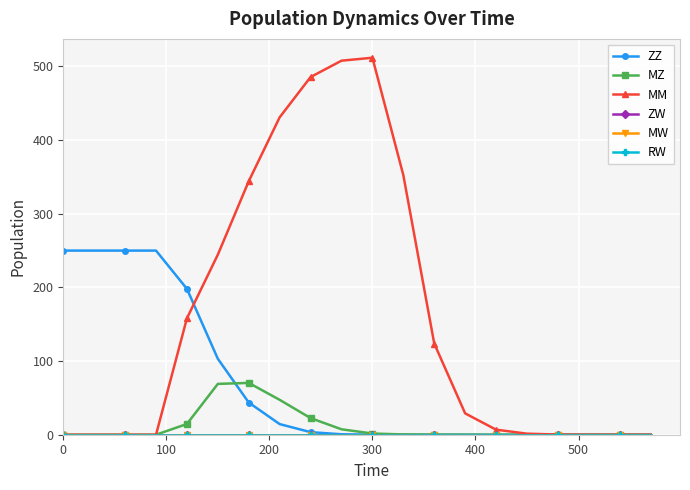

True or false: ZW and MZ cross at least once.

False